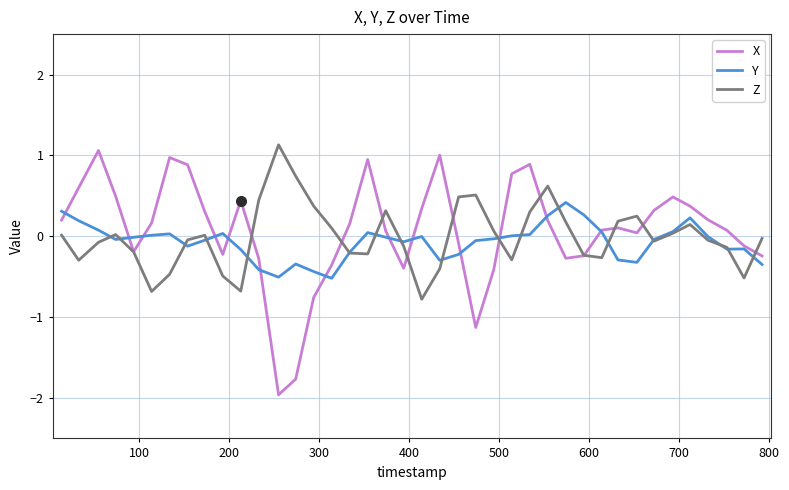

Count the number of categories in the chart.

40